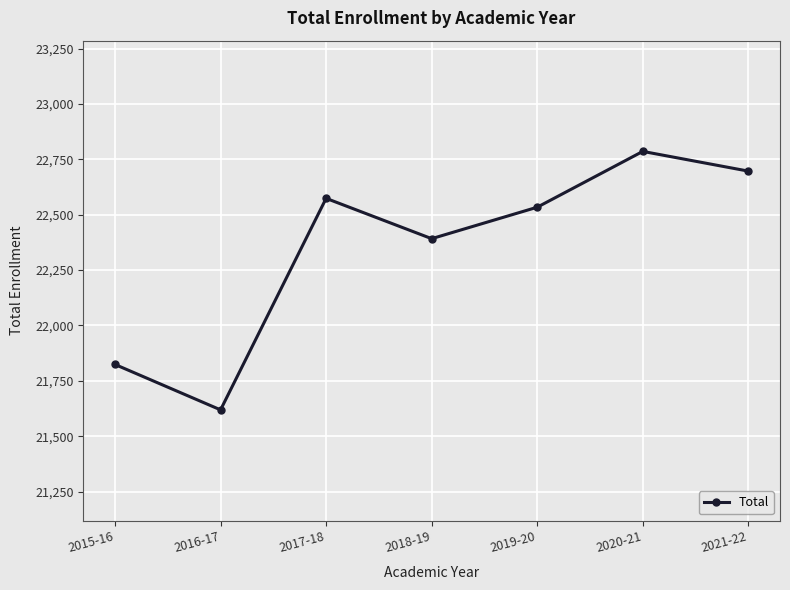

Reading right to left, list all the values displayed in this chart.

22697	22786	22534	22392	22574	21619	21824